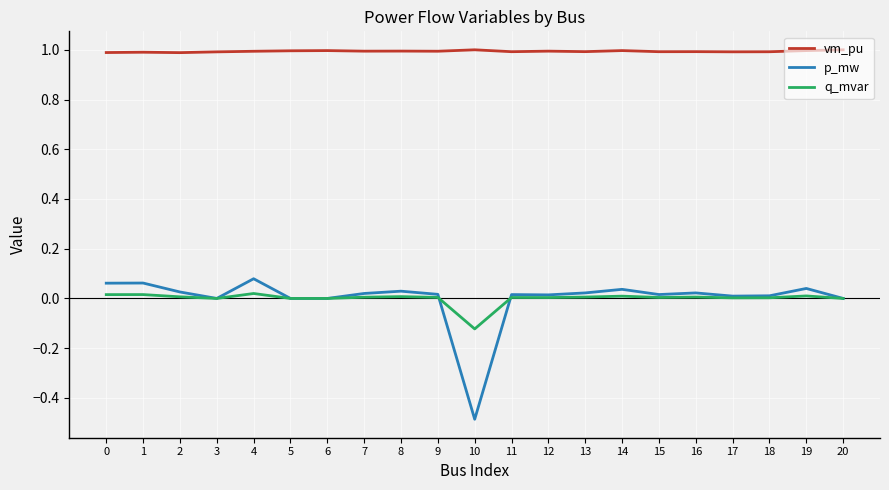

How many lines are shown in the chart?

3